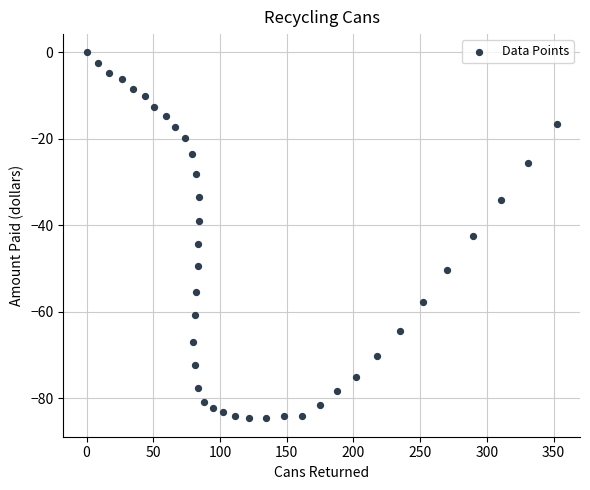

What is the range of Y values (max minus min)?

84.7